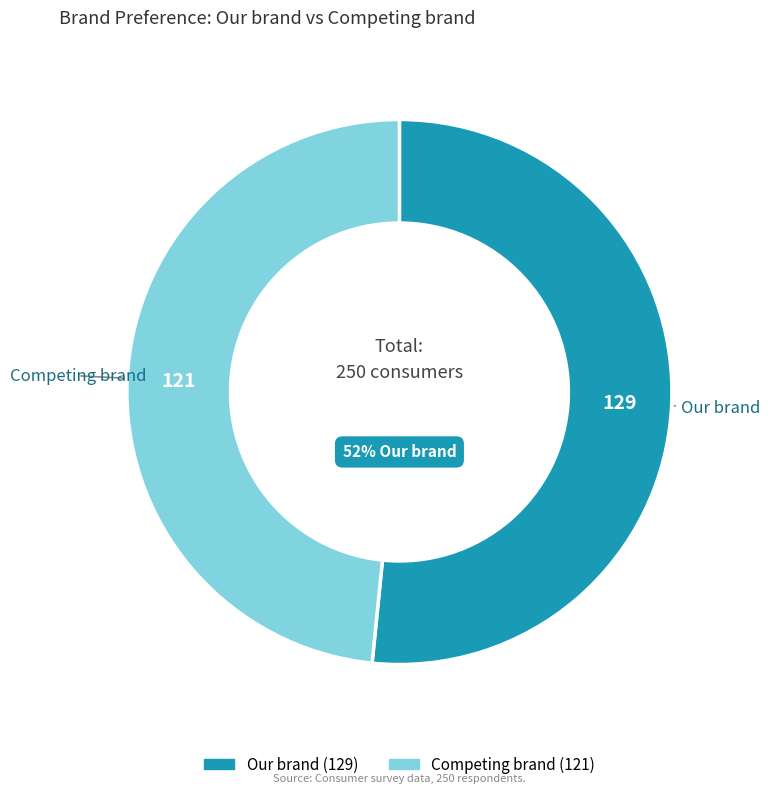

Is the sum of Our brand and Competing brand greater than half?

Yes